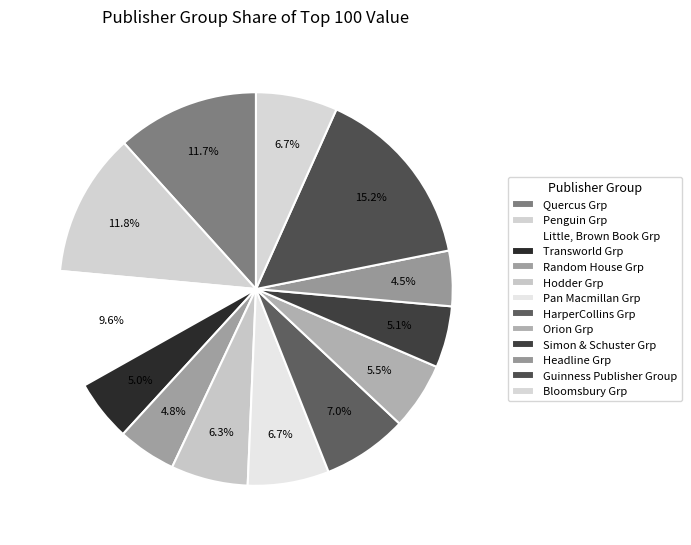

True or false: Orion Grp accounts for 20% of the total.

False